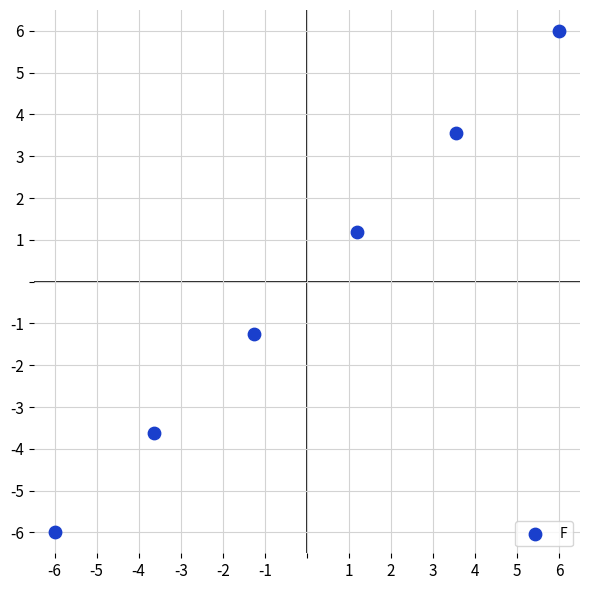

What is the range of Y values (max minus min)?

12.0